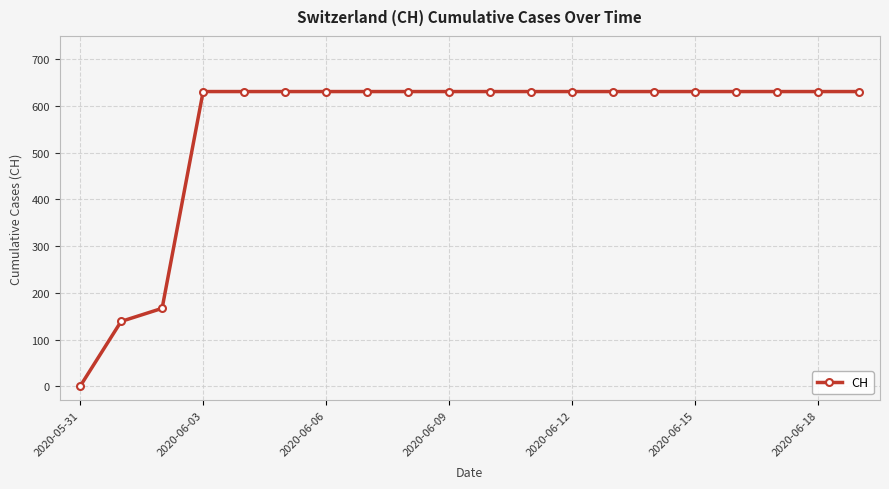

What is the average value?

552